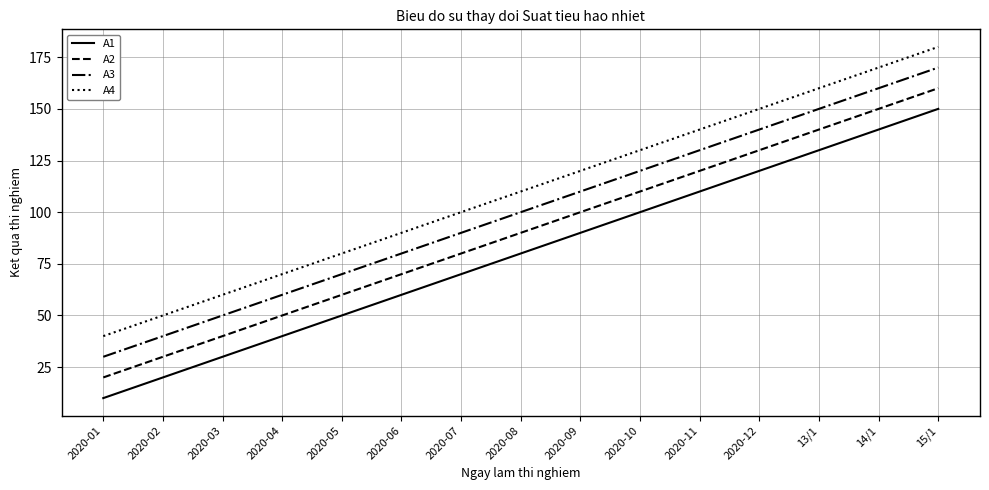

List the series in order of their peak value, lowest first.

A1, A2, A3, A4